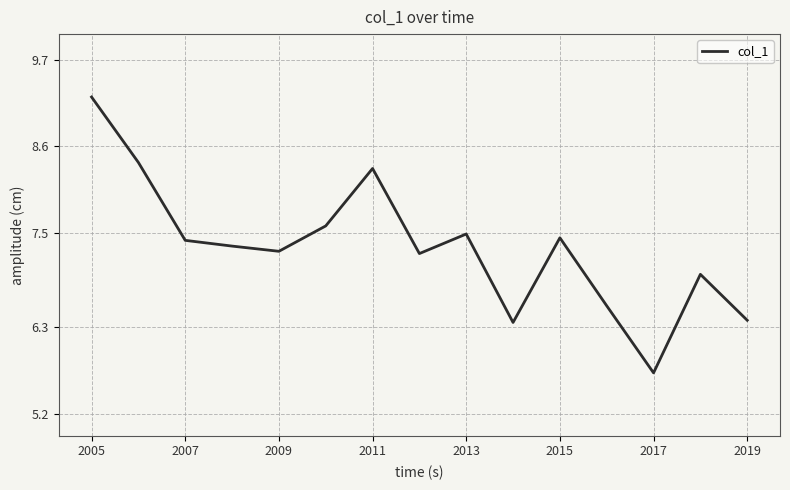

What is the average value?

7.3